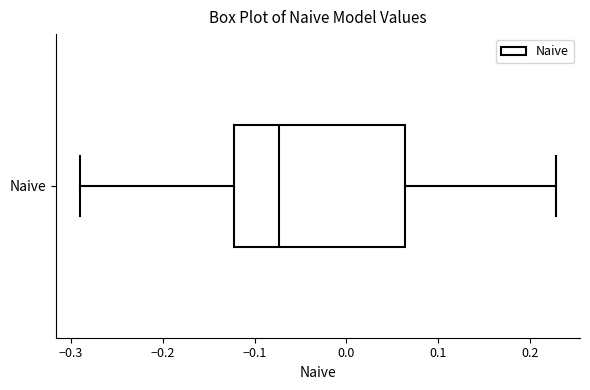

Where is the left edge of the box for Naive on the x-axis? The values are not printed on the chart, so give them approximately, as read against the axis.

-0.12